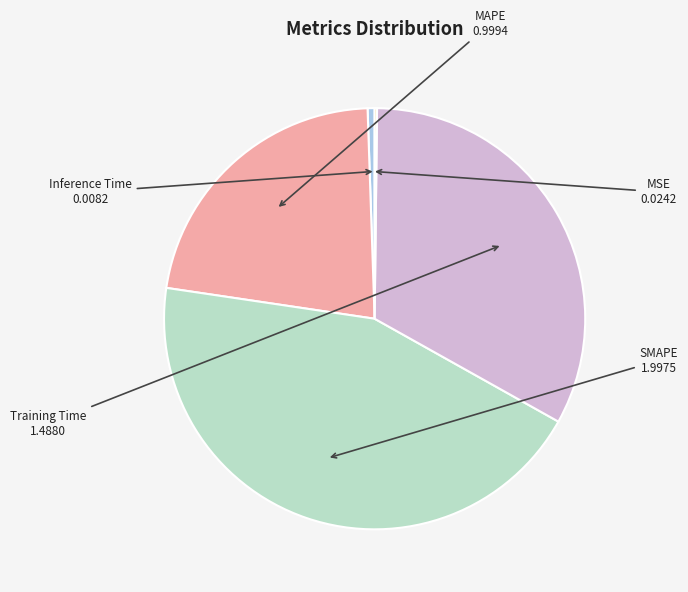

Which category has the biggest portion of the pie?

SMAPE